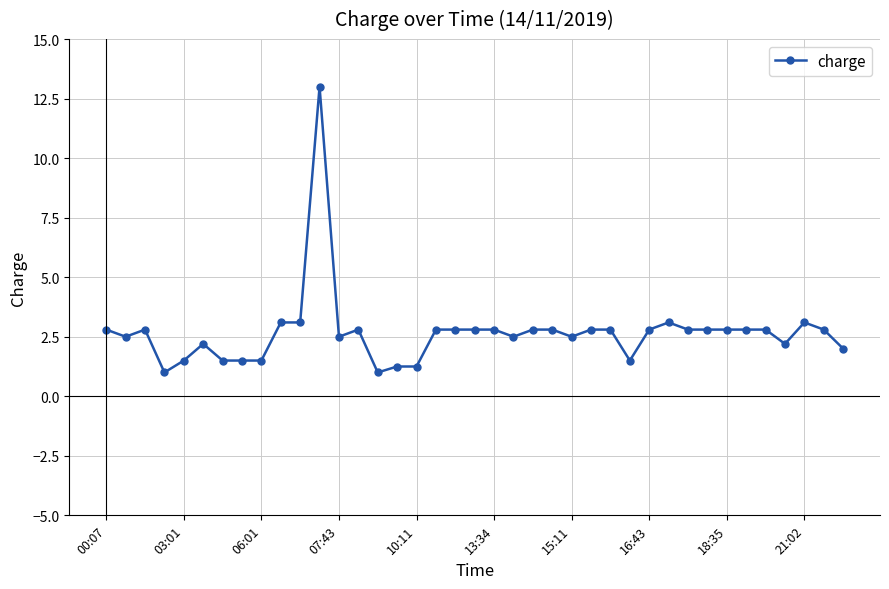

What is the difference between the maximum and minimum values?

12.0